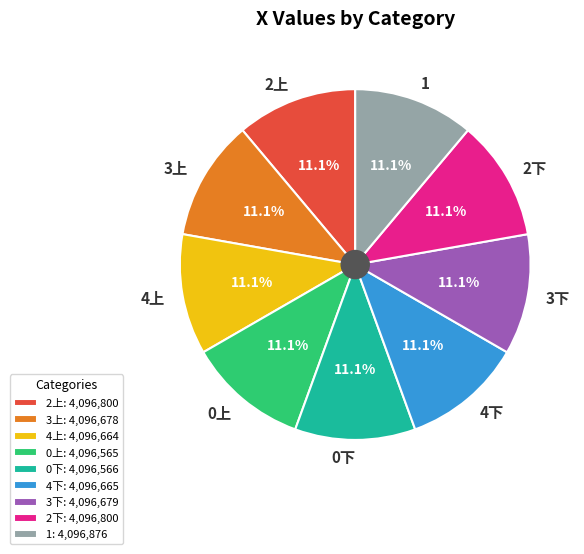

To the nearest percent, what portion does 0下 represent?

11%